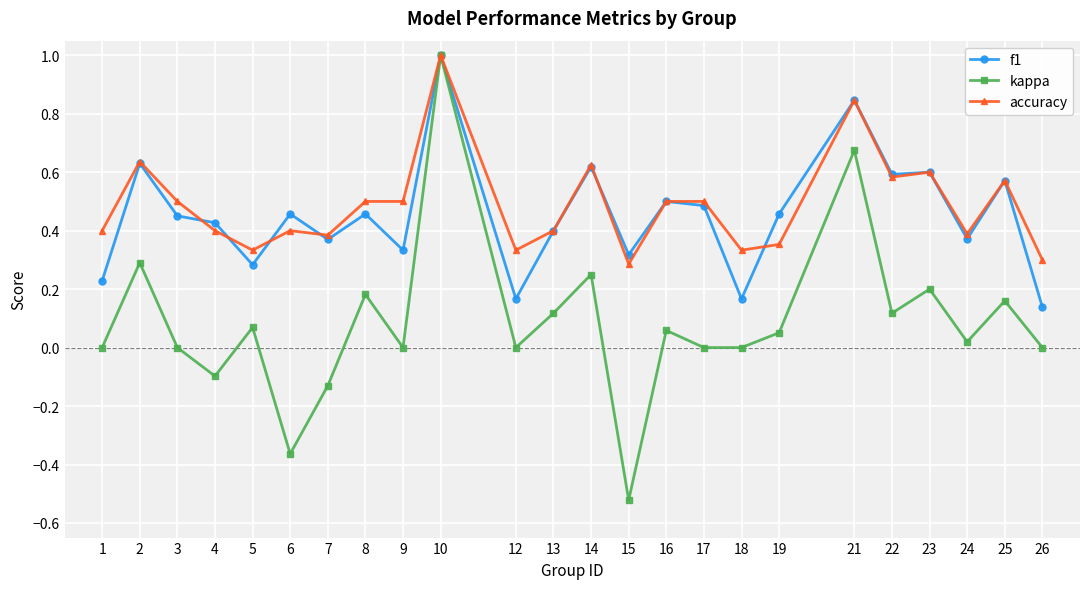

Is the value of f1 at 2 greater than the value of kappa at 19?

Yes